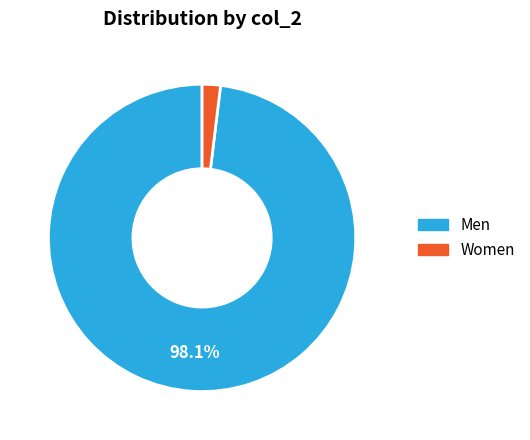

How many segments does this pie chart have?

2